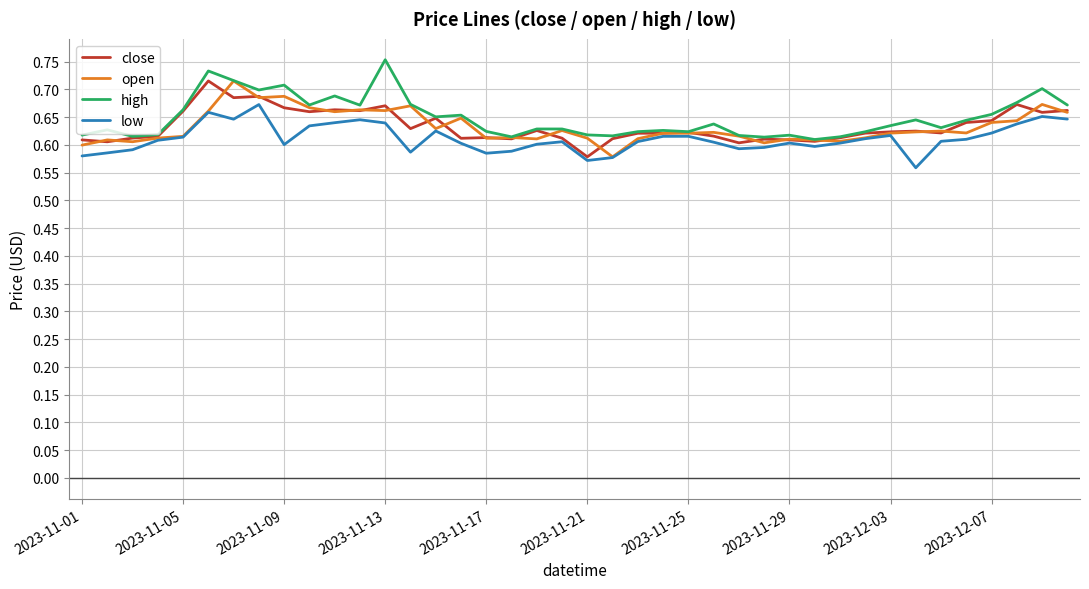

What is the value of the open point at the 13th from the left?

0.7